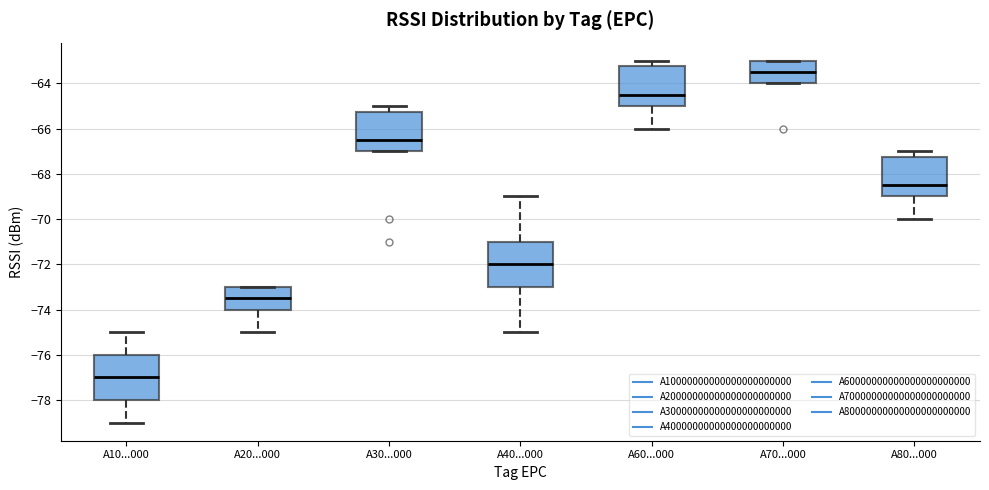

Where does the lower whisker of the box for A40...000 end on the y-axis? The values are not printed on the chart, so give them approximately, as read against the axis.

-75.0